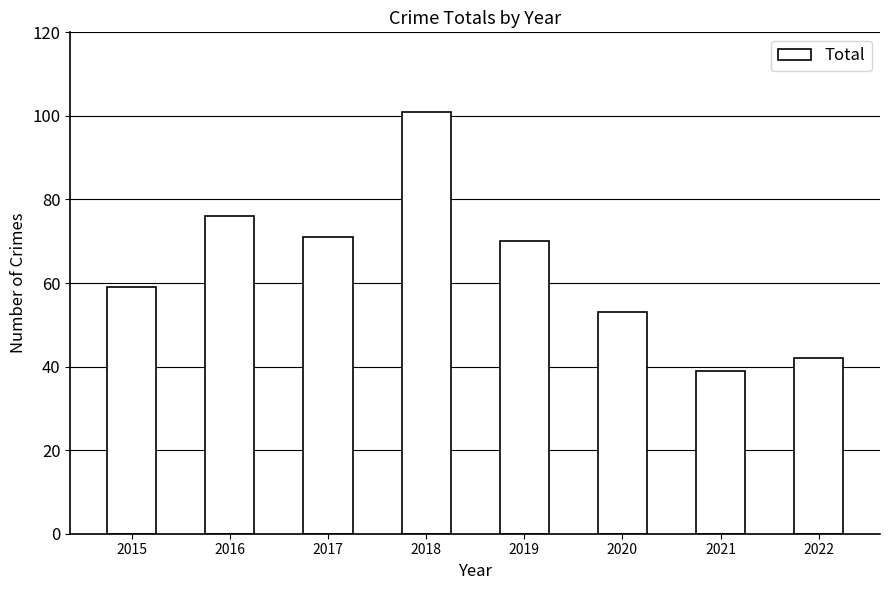

Is it true that the value at 2020 is 53?

True